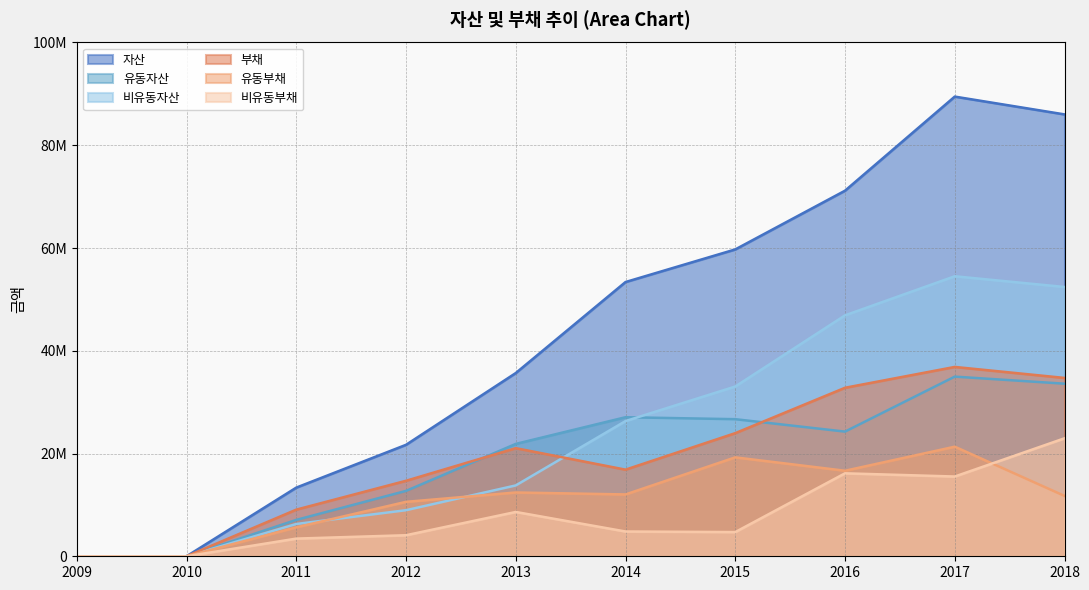

How many interior local peaks does the 유동자산 series have?

2